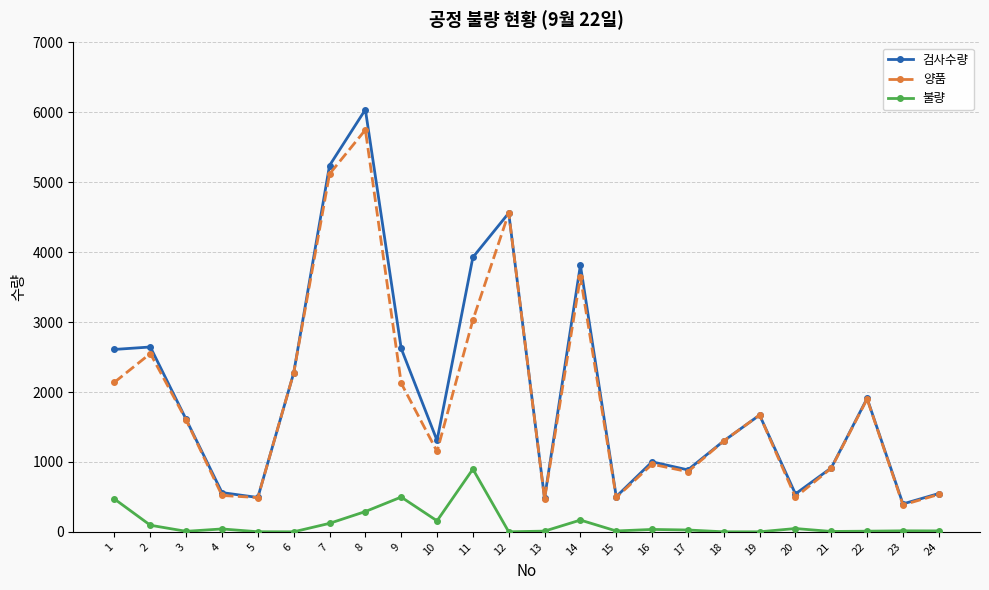

What is the sum of the 양품 values at 8 and 14?

9397